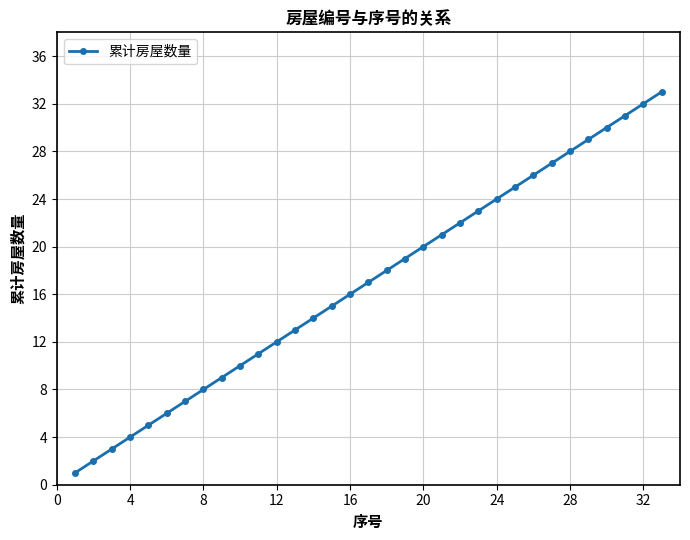

What is the difference between the maximum and minimum values?

32